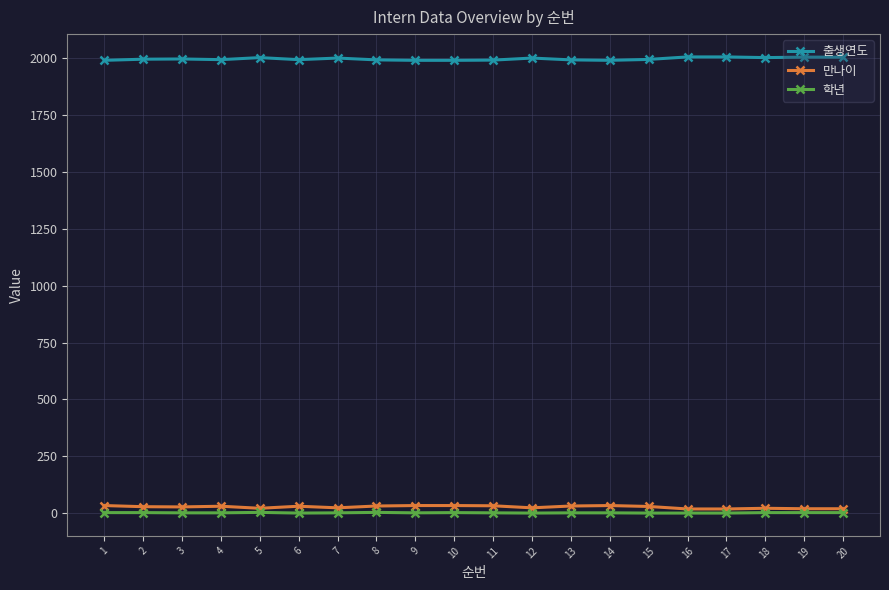

True or false: 출생연도 and 만나이 intersect in this chart.

False